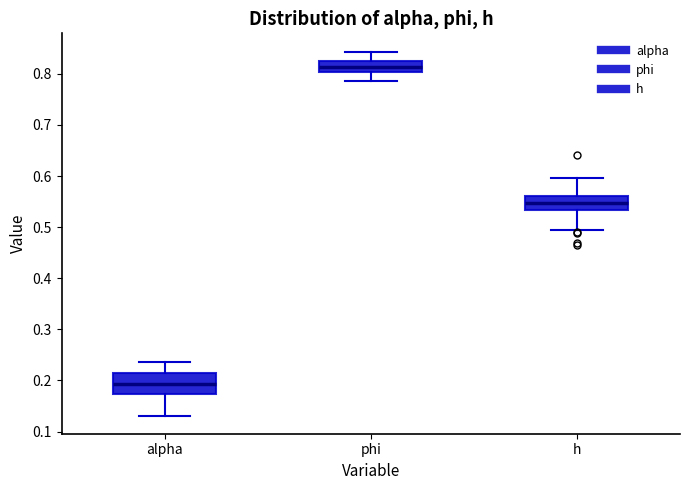

Reading left to right, read every box against the y-axis: the position of its median line, the range the box covers, and the ends of its whiskers. The values are not printed on the chart, so give them approximately, as read against the axis.

alpha: median 0.19, box 0.17 to 0.21, whiskers 0.13 to 0.24
phi: median 0.81, box 0.80 to 0.83, whiskers 0.79 to 0.84
h: median 0.55, box 0.53 to 0.56, whiskers 0.49 to 0.60